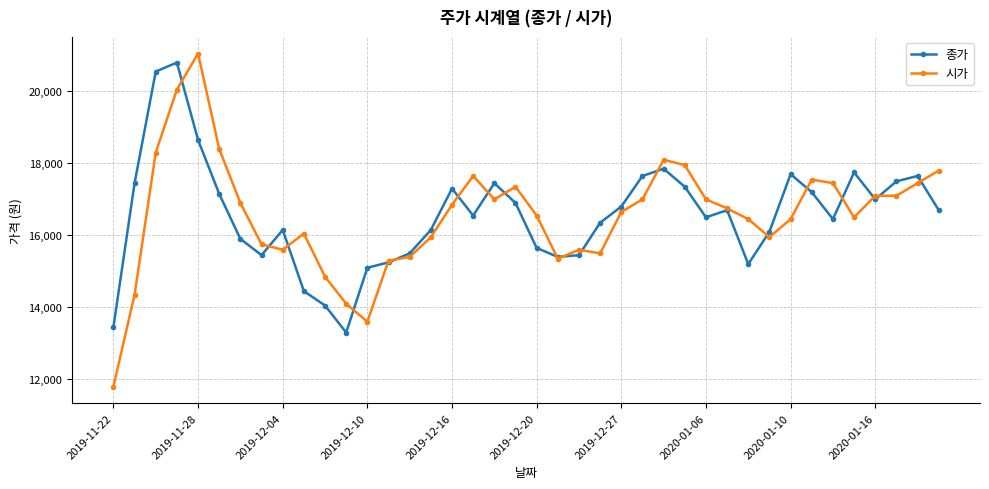

How many interior local peaks does the 종가 series have?

9